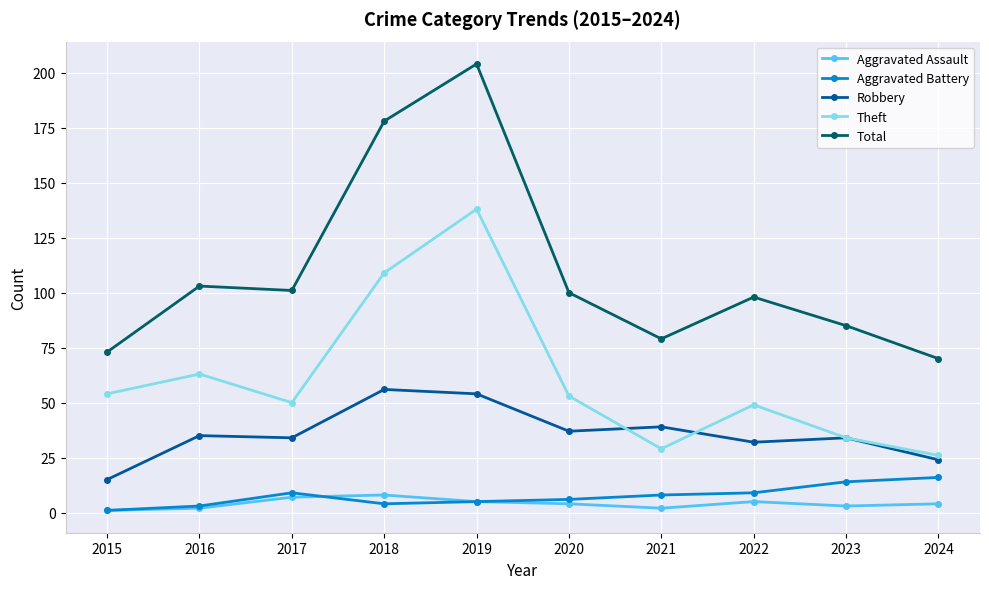

True or false: Total and Aggravated Assault intersect in this chart.

False